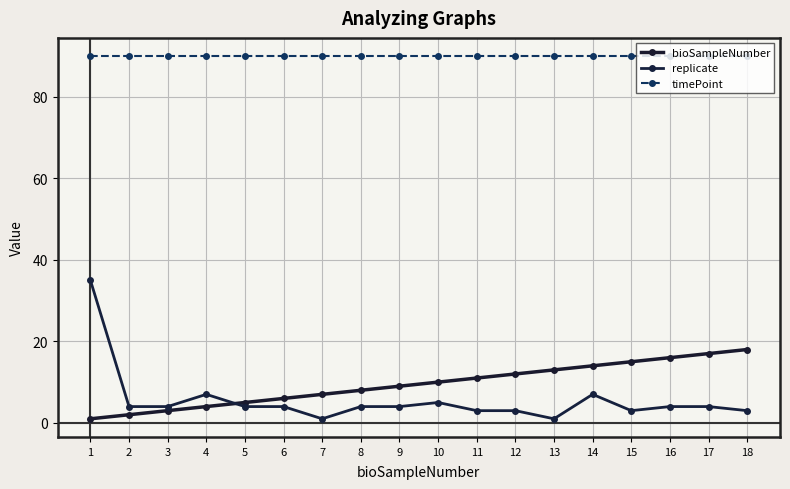

Rank the series at 1 from lowest to highest value.

bioSampleNumber, replicate, timePoint